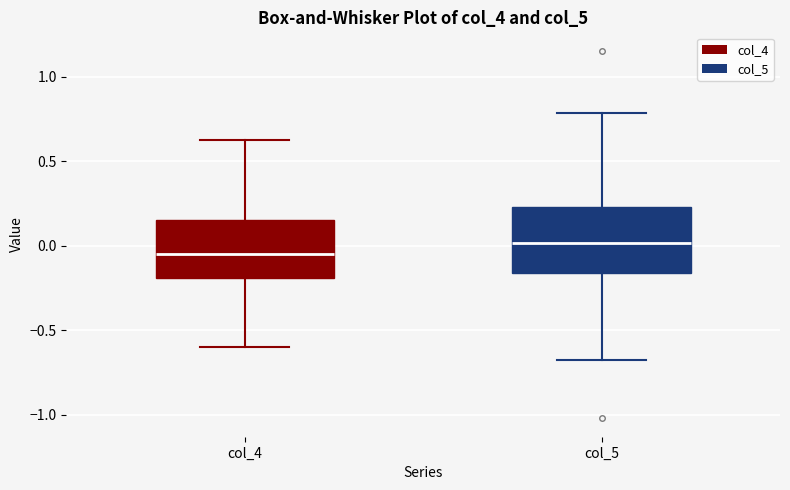

Where does the upper whisker of the box for col_4 end on the y-axis? The values are not printed on the chart, so give them approximately, as read against the axis.

0.65